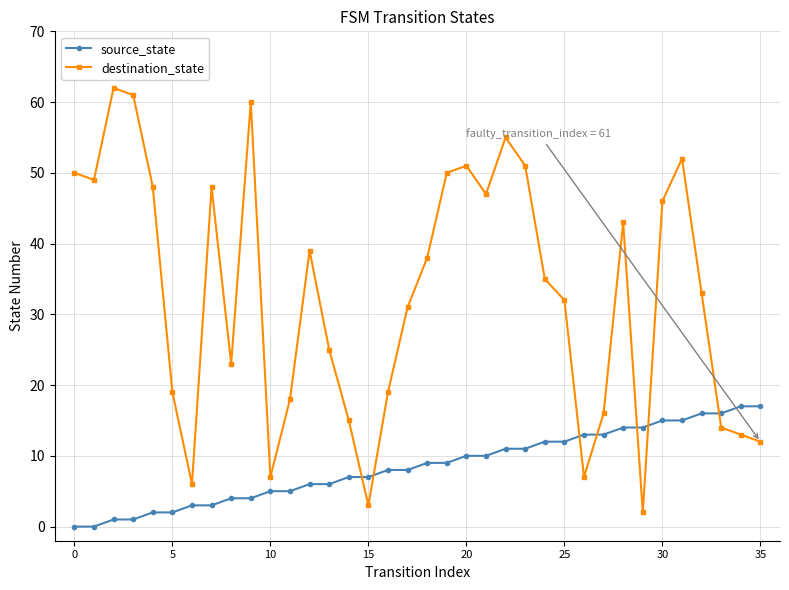

What is the difference between the maximum and second lowest values in the destination_state series?

59